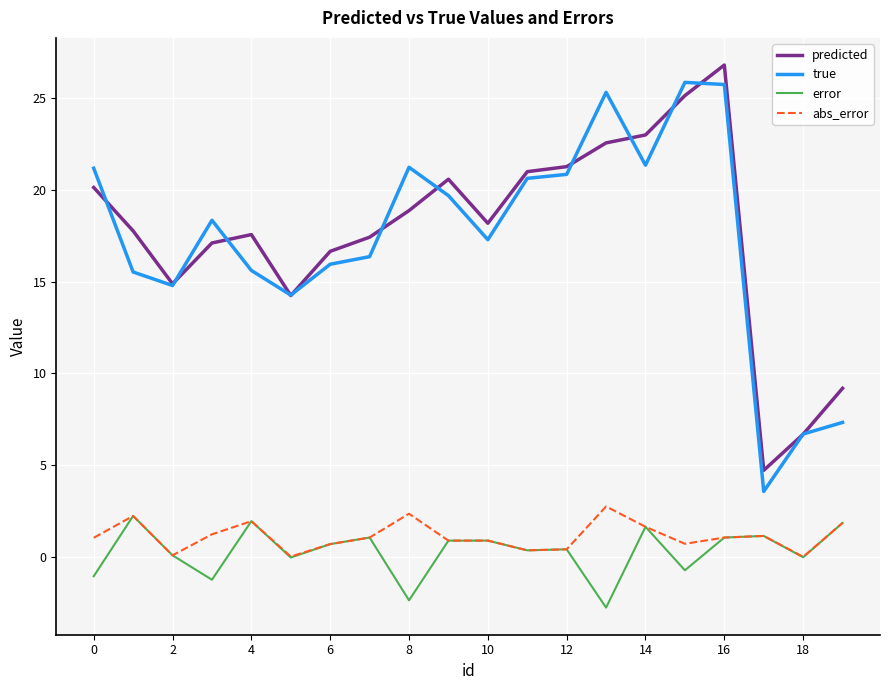

Which series has the largest total across all categories?

predicted